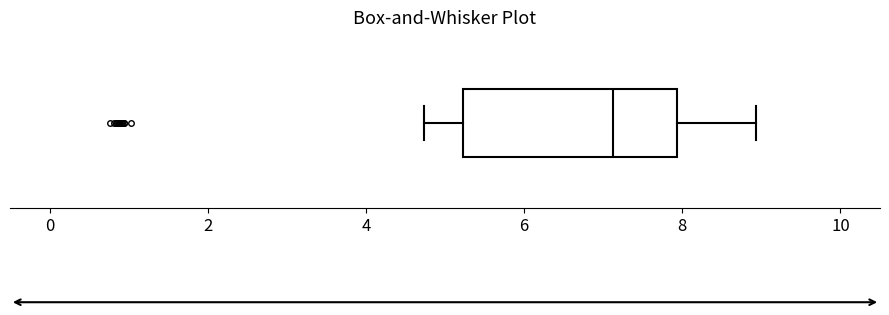

Where is the right edge of the box on the x-axis? The values are not printed on the chart, so give them approximately, as read against the axis.

8.0